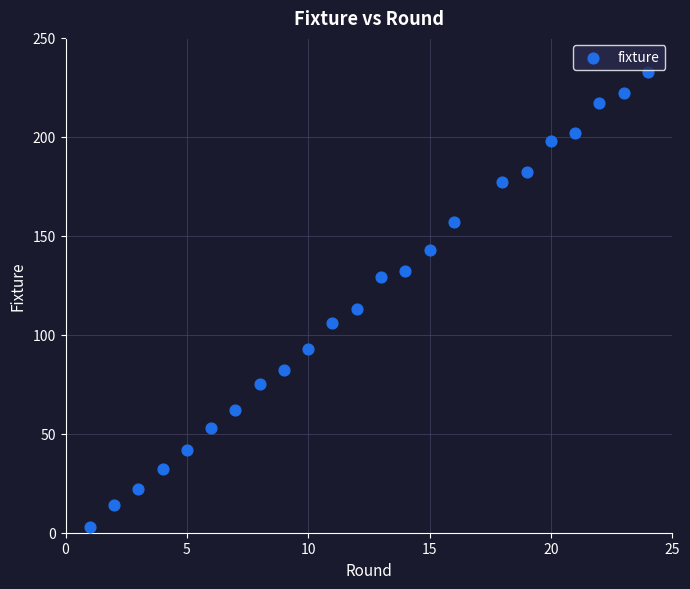

What is the range of X values (max minus min)?

23